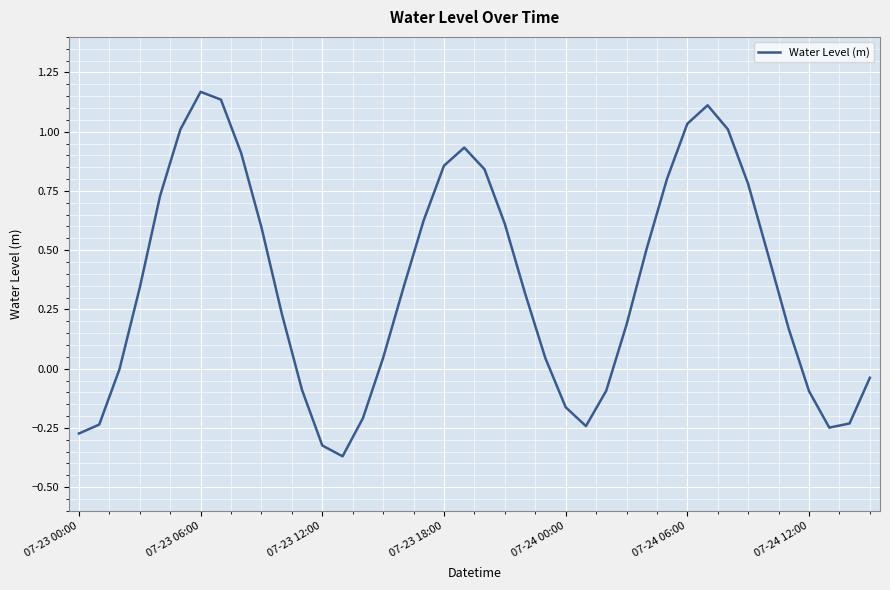

What is the difference between the maximum and minimum values?

1.5